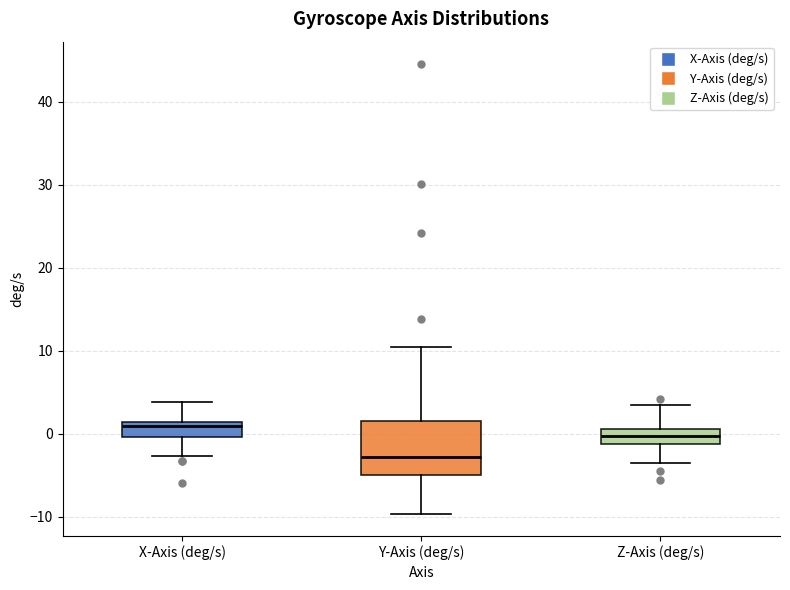

Reading left to right, read every box against the y-axis: the position of its median line, the range the box covers, and the ends of its whiskers. The values are not printed on the chart, so give them approximately, as read against the axis.

X-Axis (deg/s): median 1 (just below the box's upper edge), box 0 to 1, whiskers -3 to 4
Y-Axis (deg/s): median -3, box -5 to 2, whiskers -10 to 10
Z-Axis (deg/s): median 0, box -1 to 1, whiskers -4 to 3